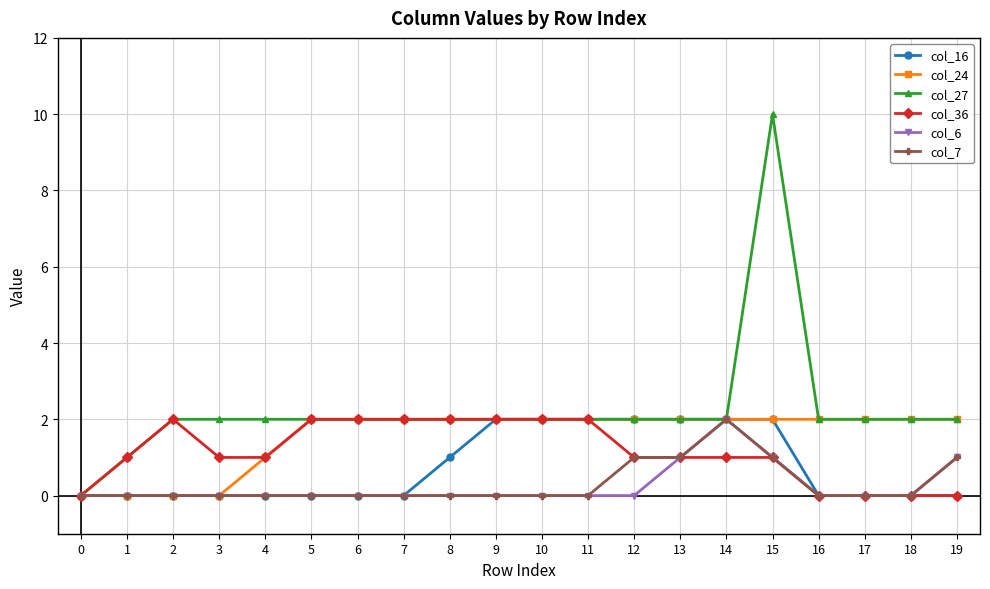

Between 3 and 18, which series saw the biggest shift?

col_24